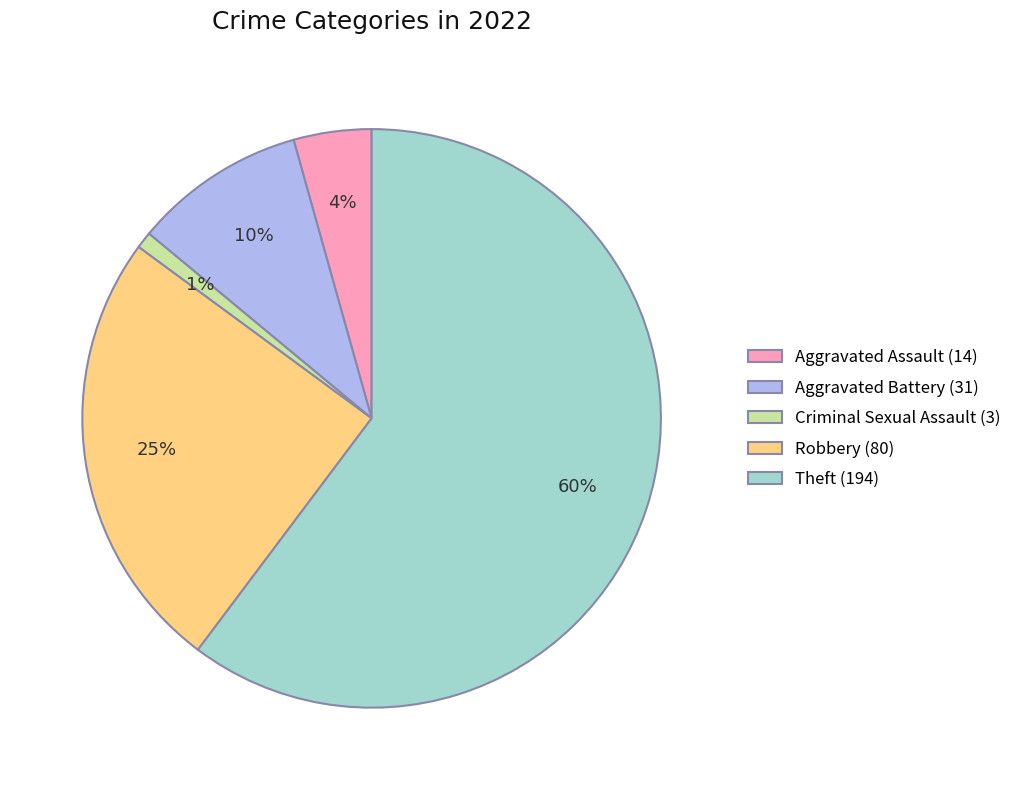

How many slices are in this pie chart?

5